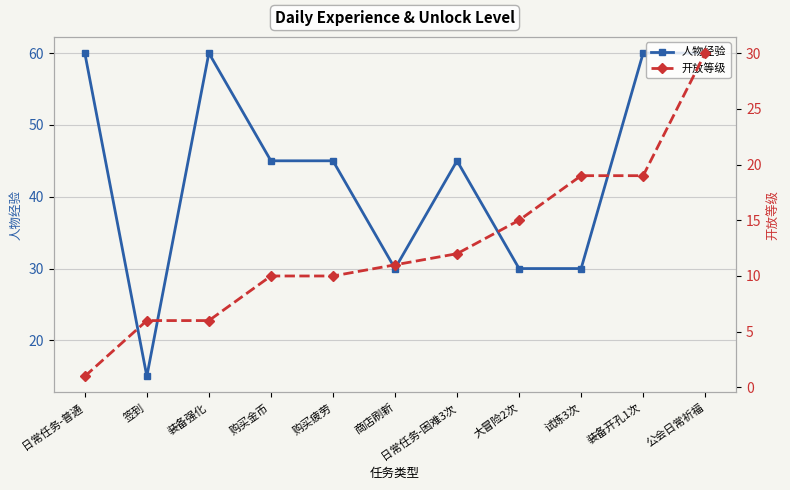

What is the difference between the maximum and second lowest values in the 人物经验 series?

30